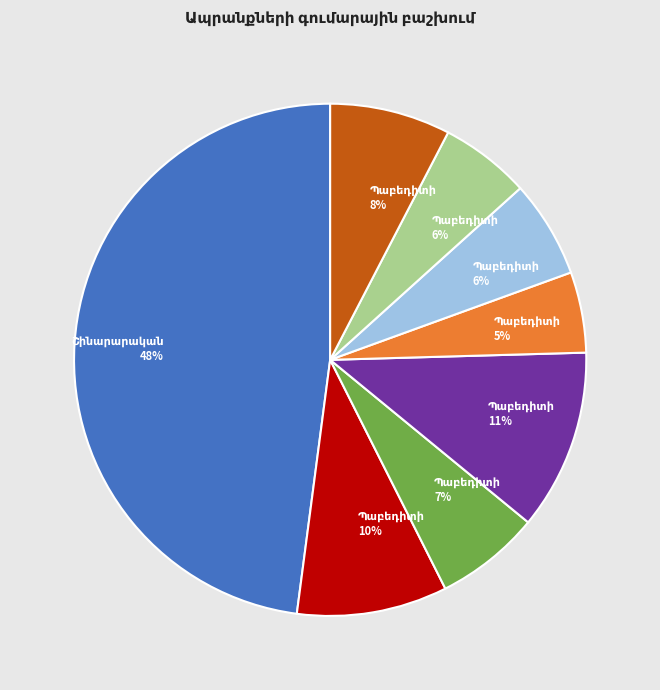

To the nearest percent, what is the difference between the largest and smallest slice percentages?

43%